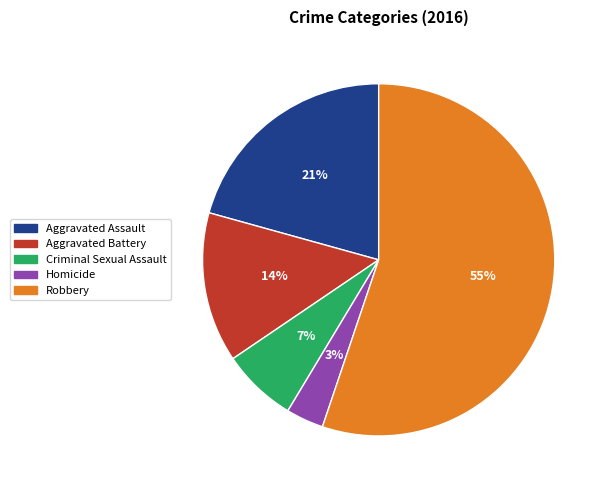

Which has a higher value, Aggravated Battery or Aggravated Assault?

Aggravated Assault